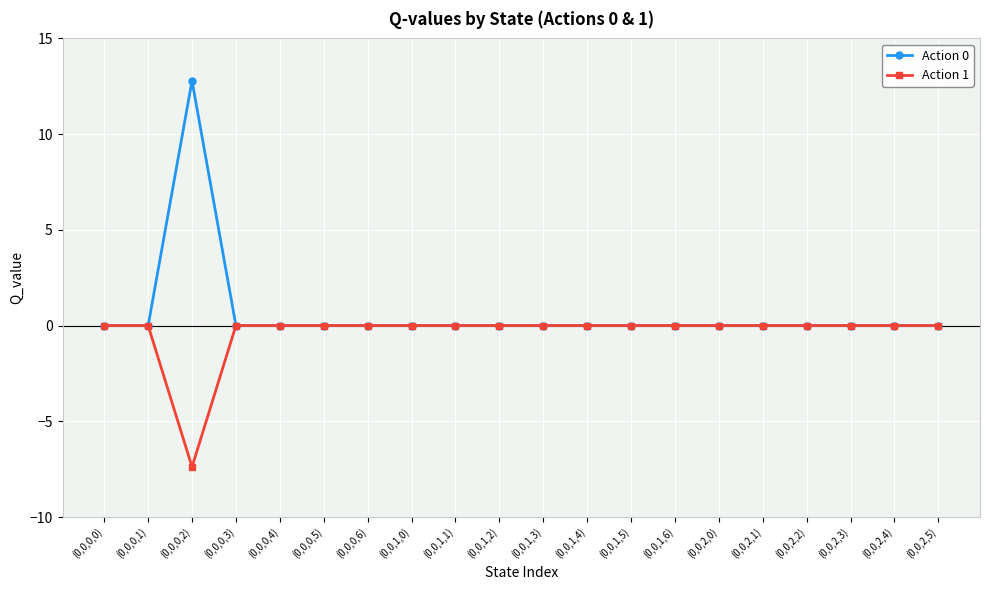

Which label corresponds to the largest value in the chart?

(0,0,0,2)